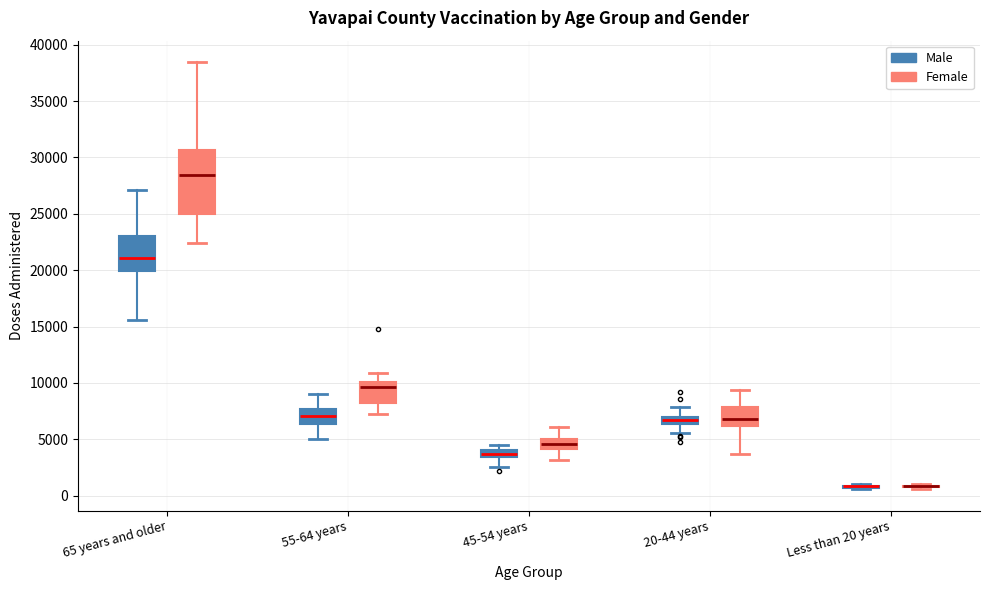

Comparing the boxes themselves (not the whiskers), which one is the tallest?

65 years and older (Female)